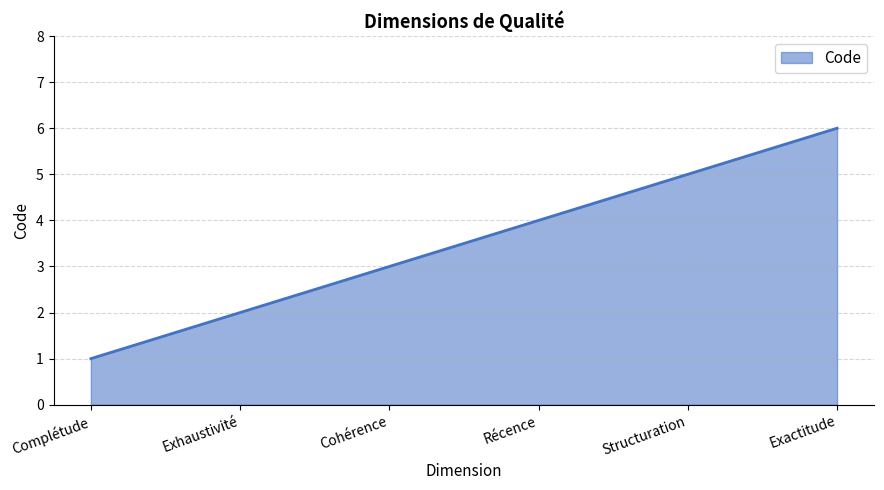

What position from the right is Récence?

3